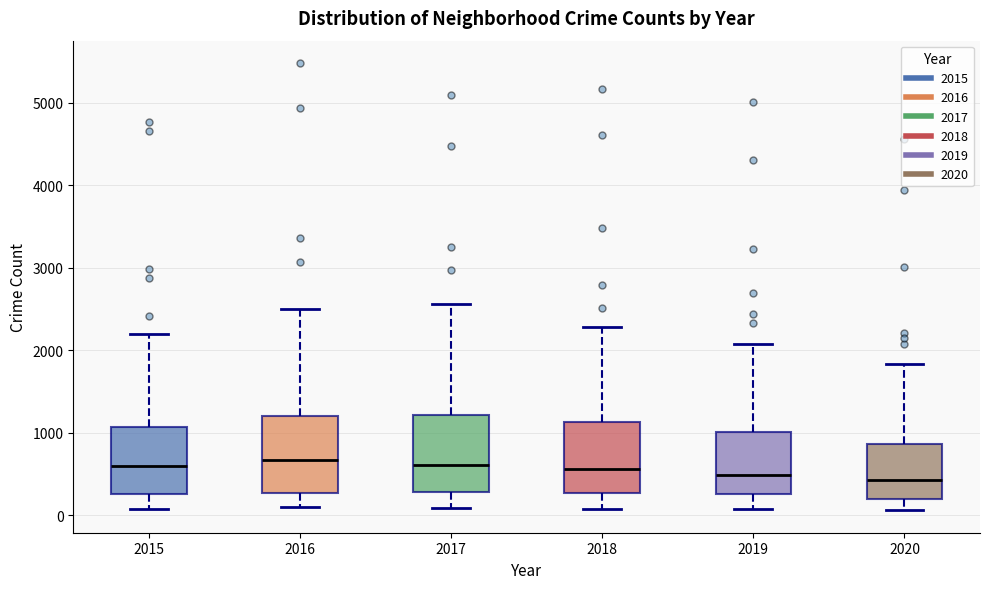

Reading left to right, read every box against the y-axis: the position of its median line, the range the box covers, and the ends of its whiskers. The values are not printed on the chart, so give them approximately, as read against the axis.

2015: median 600, box 300 to 1100, whiskers 100 to 2200
2016: median 700, box 300 to 1200, whiskers 100 to 2500
2017: median 600, box 300 to 1200, whiskers 100 to 2600
2018: median 600, box 300 to 1100, whiskers 100 to 2300
2019: median 500, box 300 to 1000, whiskers 100 to 2100
2020: median 400, box 200 to 900, whiskers 100 to 1800